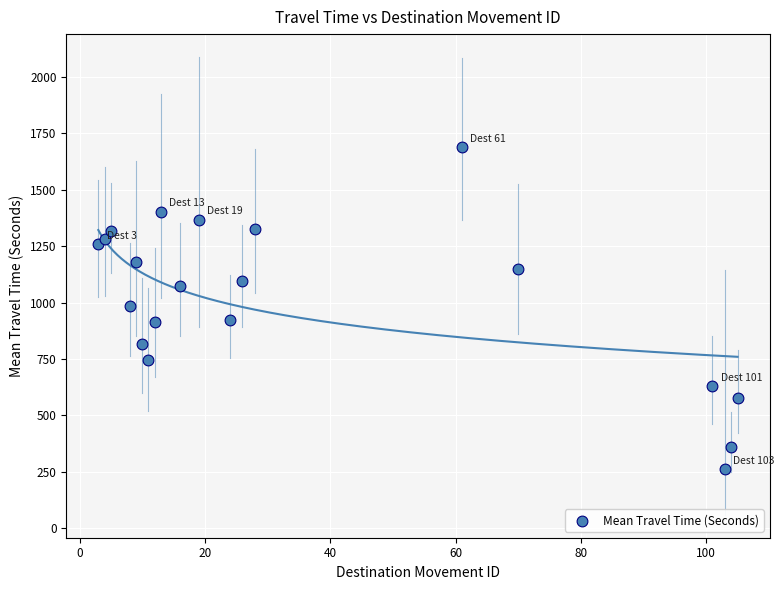

What is the range of X values (max minus min)?

102